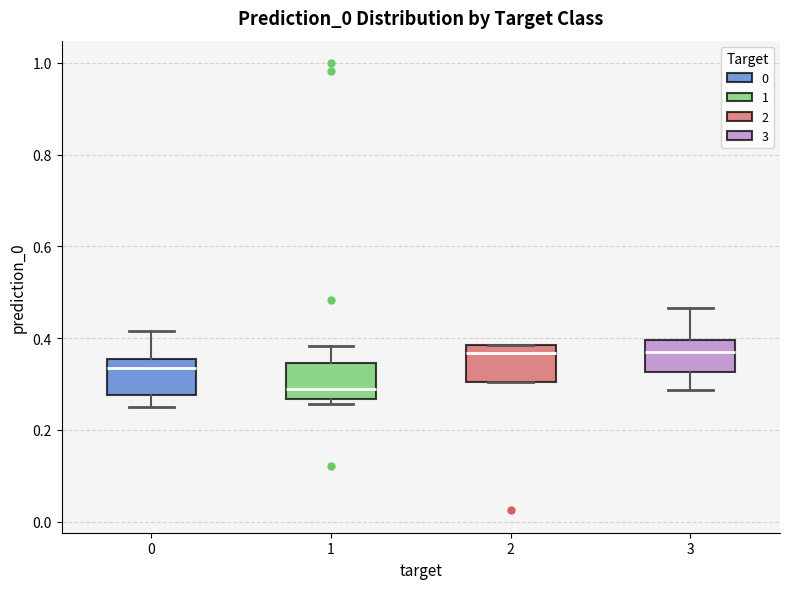

Reading left to right, transcribe this box plot: for each box, give where its median line is, the range the box spans, and where its two whiskers end, as read against the y-axis. The values are not printed on the chart, so give them approximately, as read against the axis.

0: median 0.34, box 0.28 to 0.36, whiskers 0.26 to 0.42
1: median 0.28, box 0.26 to 0.34, whiskers 0.26 (just below the box's lower edge) to 0.38
2: median 0.36, box 0.30 to 0.38, whiskers 0.30 to 0.38
3: median 0.36, box 0.32 to 0.40, whiskers 0.28 to 0.46